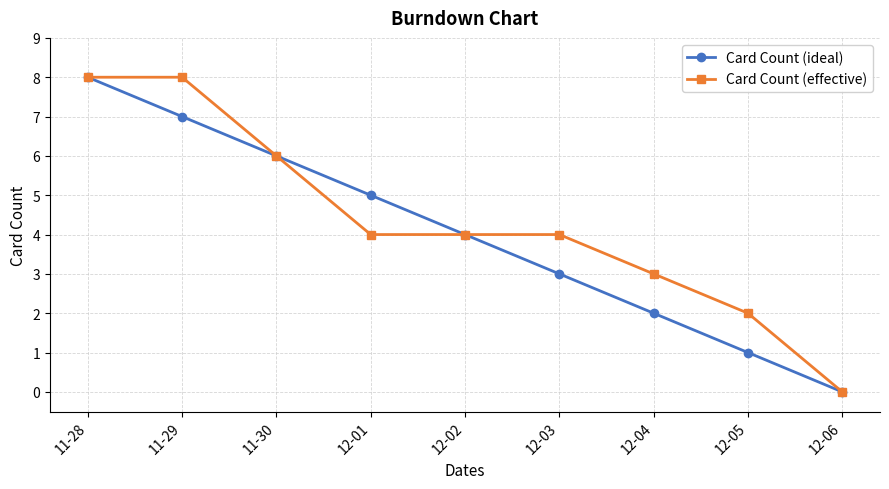

Reading left to right, transcribe all the data shown in this chart.

Card Count (ideal): 8	7	6	5	4	3	2	1	0
Card Count (effective): 8	8	6	4	4	4	3	2	0